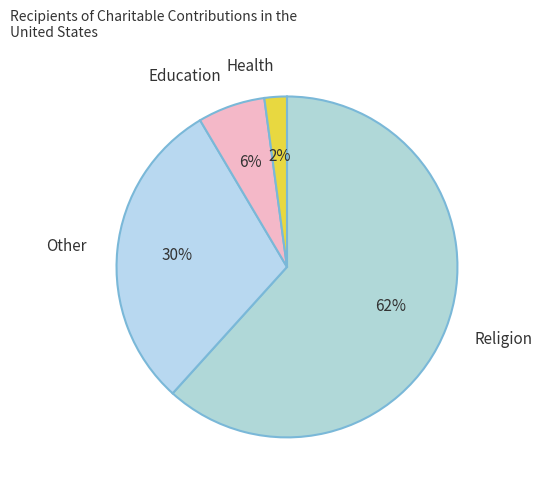

What percentage is the Education slice, to the nearest percent?

6%